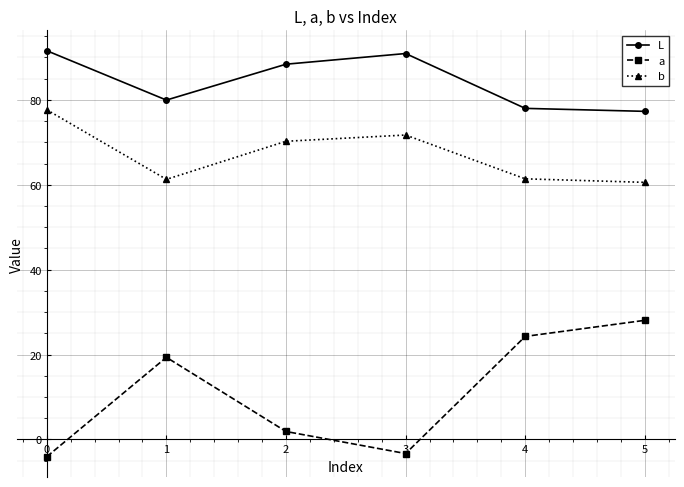

Count the number of data series in this chart.

3